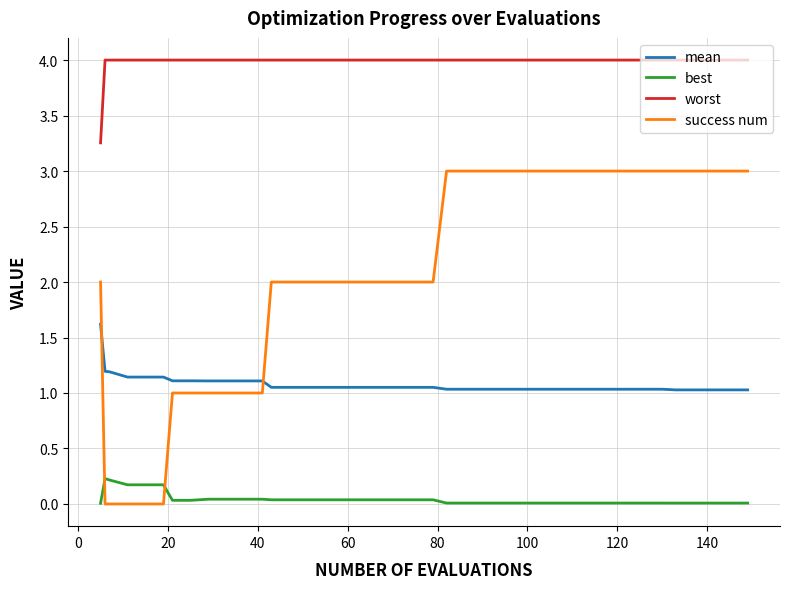

True or false: mean and best cross at least once.

False